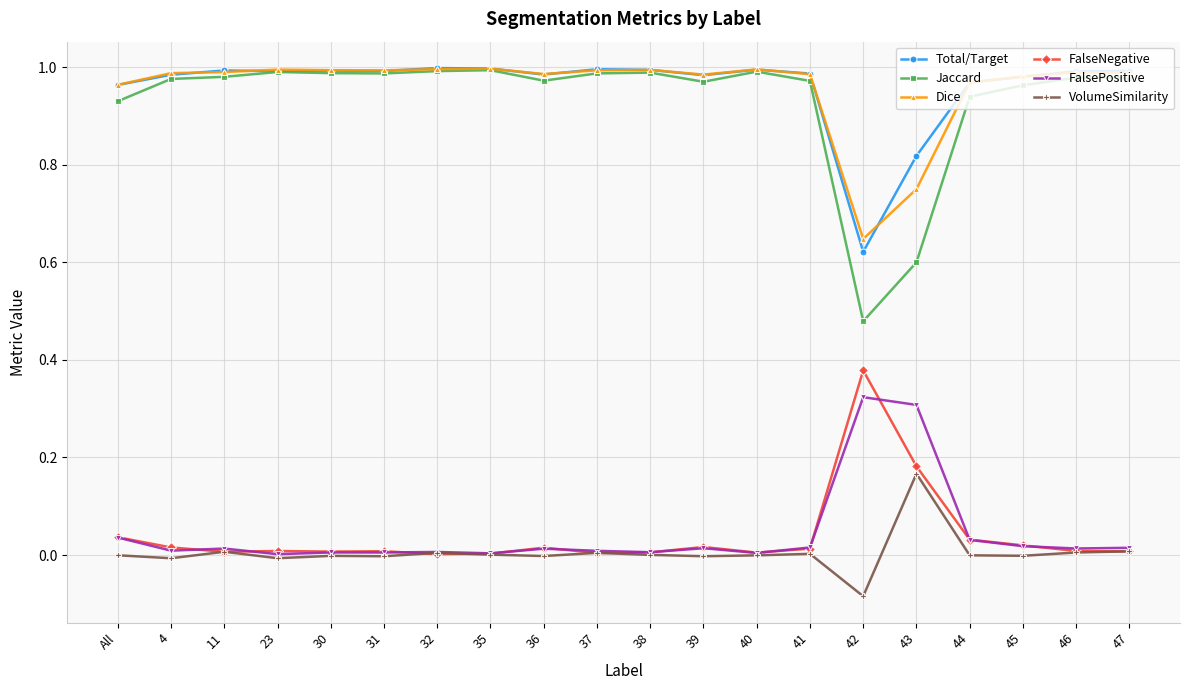

True or false: FalsePositive and Jaccard cross at least once.

False